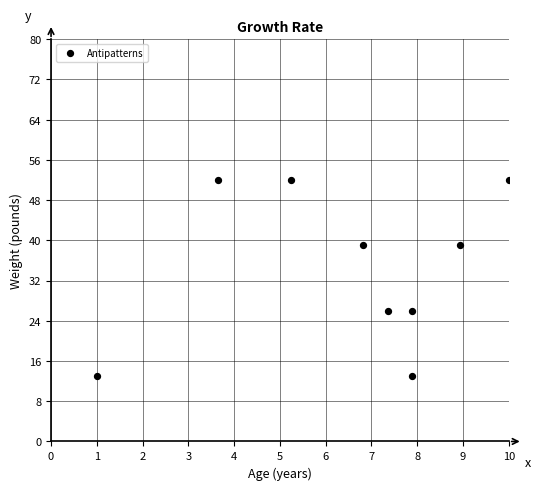

What is the average Y value?

35